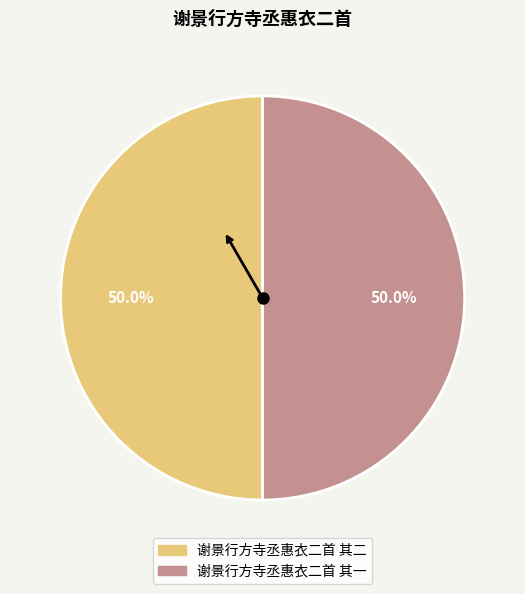

Approximately how many times larger is the value at 谢景行方寺丞惠衣二首 其二 compared to 谢景行方寺丞惠衣二首 其一?

1.0